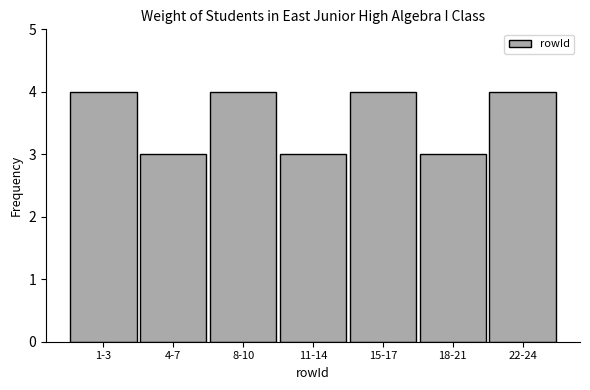

Reading right to left, extract all data points from this chart.

22-24=4	18-21=3	15-17=4	11-14=3	8-10=4	4-7=3	1-3=4